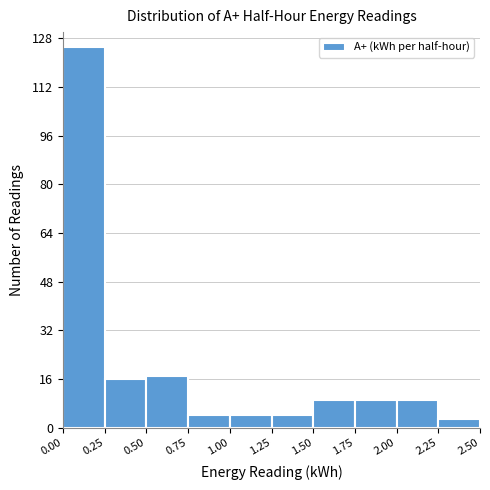

Reading left to right, transcribe this chart: for each bar, give the range it covers on the x-axis and its height. The values are not printed on the chart, so give them approximately, as read against the axis.

0.00 to 0.25: 126
0.25 to 0.50: 16
0.50 to 0.75: 18
0.75 to 1.00: 4
1.00 to 1.25: 4
1.25 to 1.50: 4
1.50 to 1.75: 10
1.75 to 2.00: 10
2.00 to 2.25: 10
2.25 to 2.50: 4